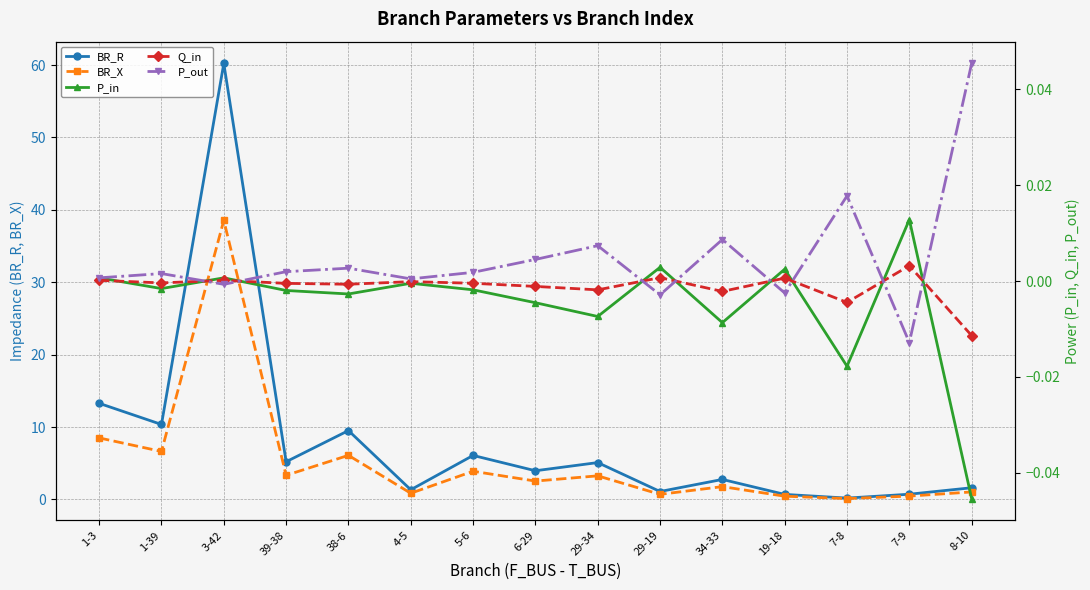

Is it true that P_in equals 0.0 at 7-9?

False